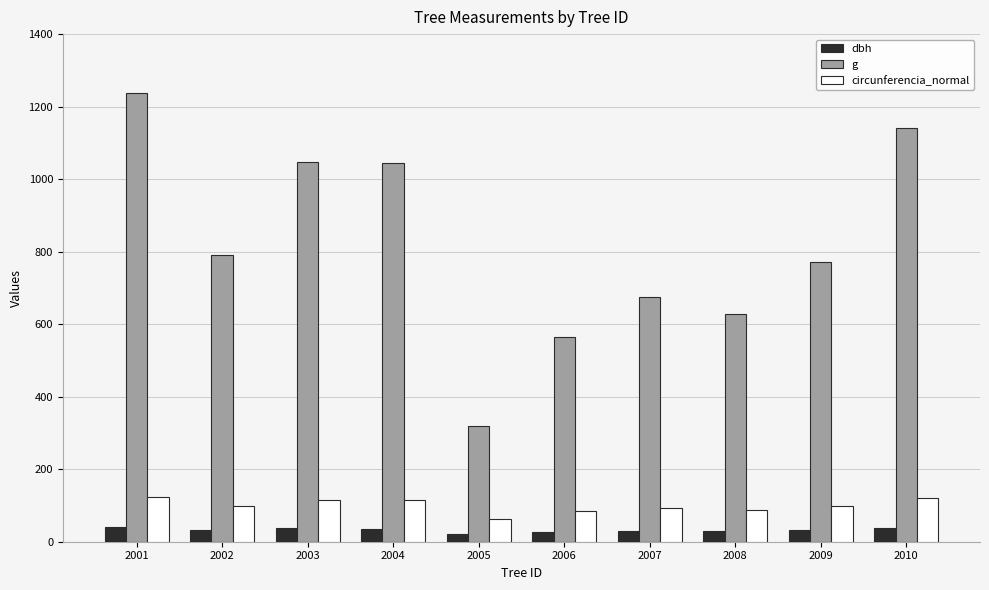

At which category is the sum across all series the highest?

2001